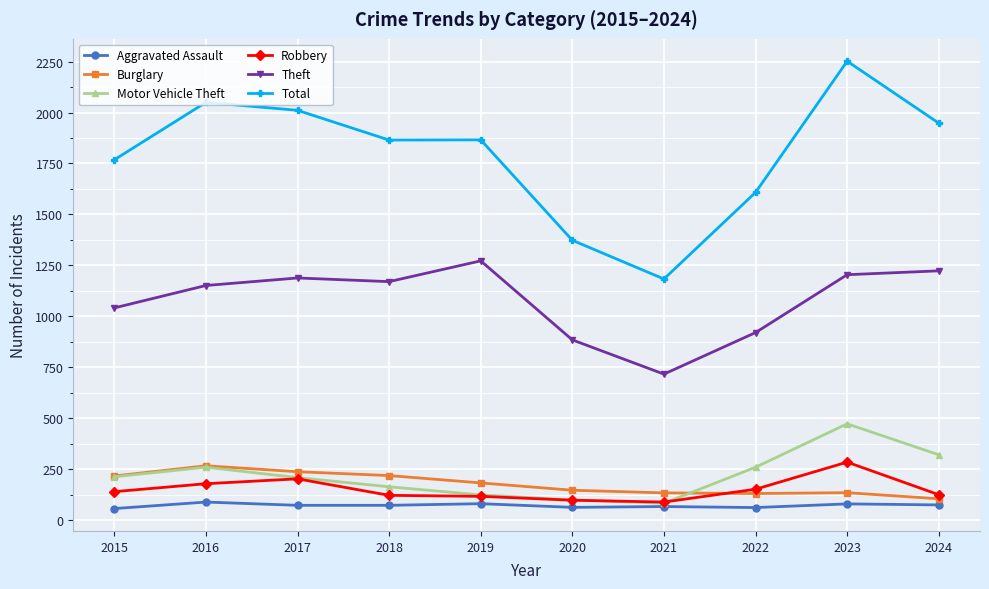

True or false: Total has a value of 2050 at 2016.

True